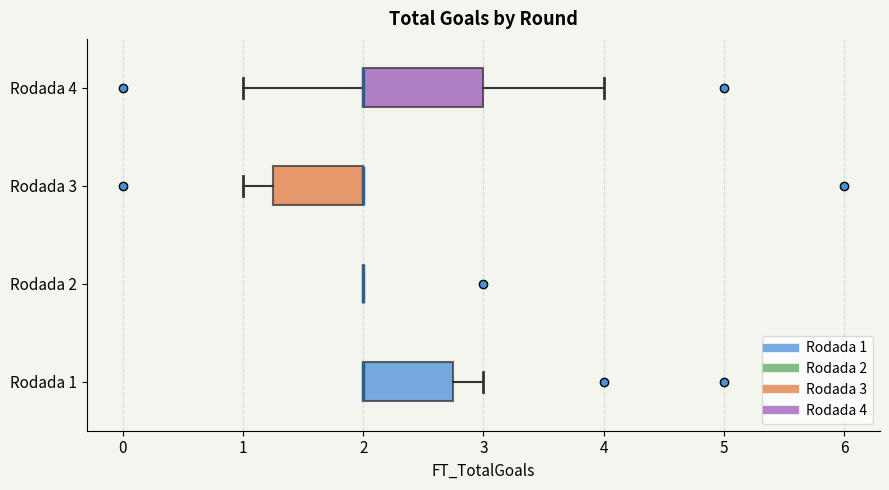

Which box is the widest, from its left edge to its right edge?

Rodada 4